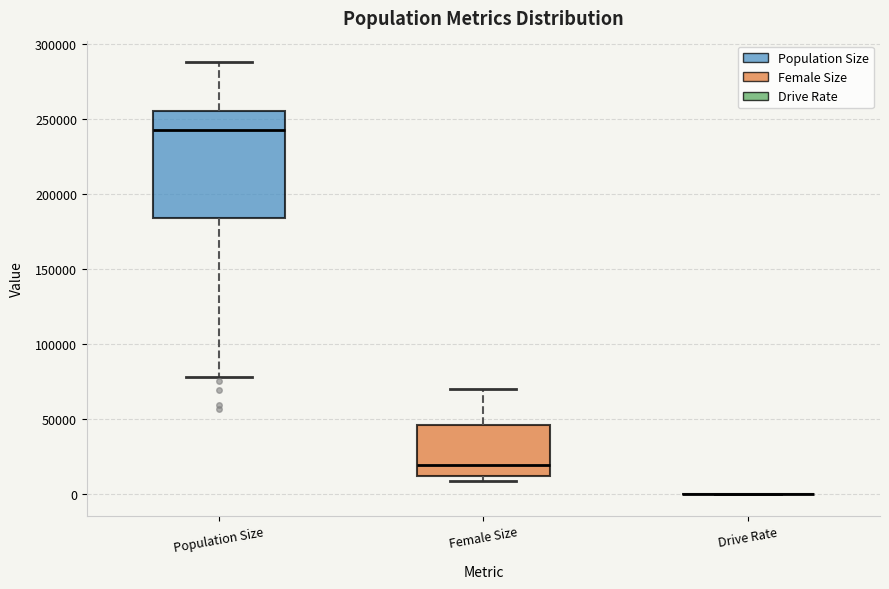

Reading left to right, transcribe this box plot: for each box, give where its median line is, the range the box spans, and where its two whiskers end, as read against the y-axis. The values are not printed on the chart, so give them approximately, as read against the axis.

Population Size: median 240000, box 185000 to 255000, whiskers 80000 to 290000
Female Size: median 20000, box 10000 to 45000, whiskers 10000 (just below the box's lower edge) to 70000
Drive Rate: box collapsed to a line at 0, whiskers 0 to 0